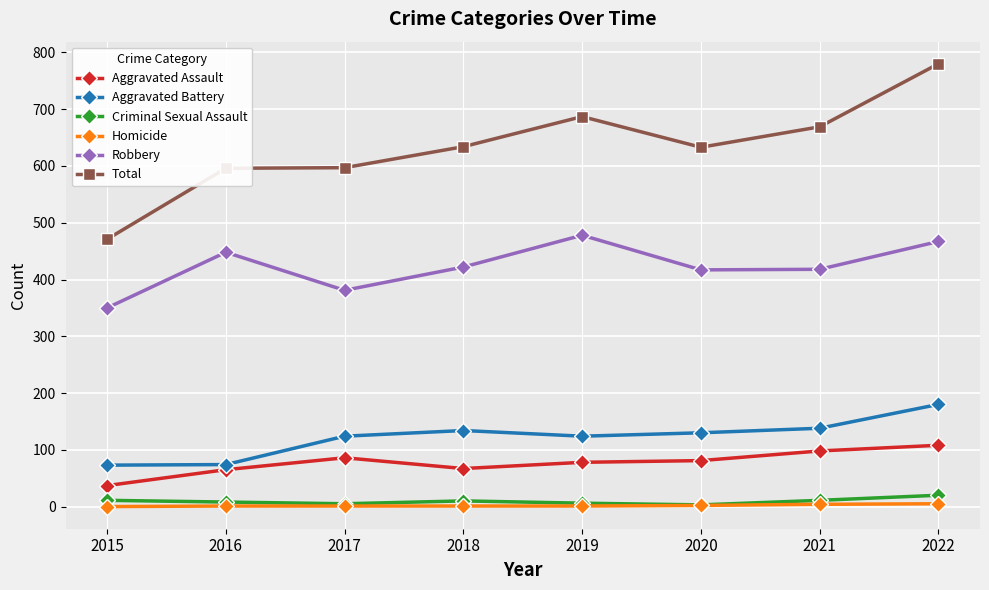

True or false: Criminal Sexual Assault and Aggravated Assault cross at least once.

False